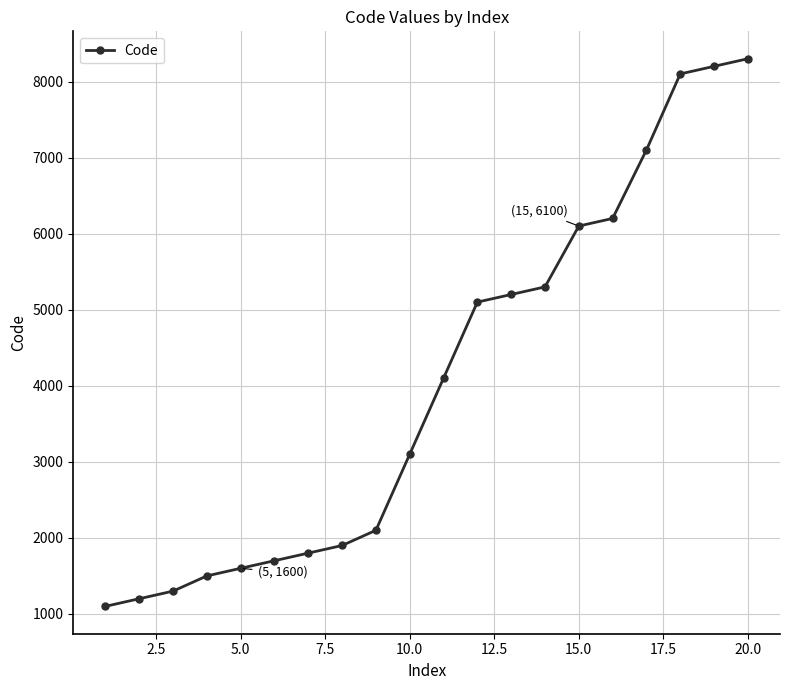

What is the difference between the maximum and second lowest values?

7100